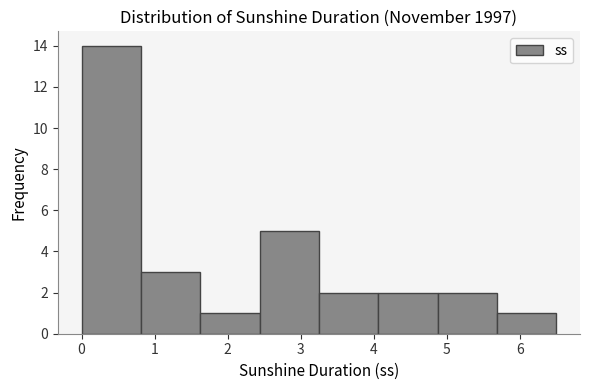

Reading left to right, transcribe this chart: for each bar, give the range it covers on the x-axis and its height. Neither the bar edges nor the heights are printed on the chart, so give them approximately, as read against the axes.

0.0 to 0.8: 14
0.8 to 1.6: 3
1.6 to 2.4: 1
2.4 to 3.3: 5
3.3 to 4.1: 2
4.1 to 4.9: 2
4.9 to 5.7: 2
5.7 to 6.5: 1